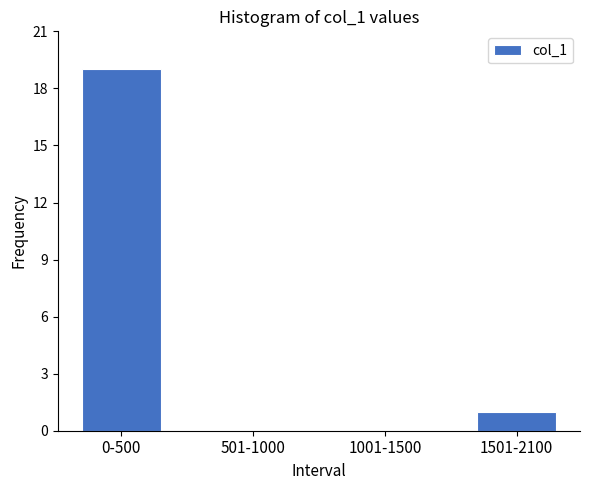

Reading right to left, extract all data points from this chart.

1501-2100=1	1001-1500=0	501-1000=0	0-500=19